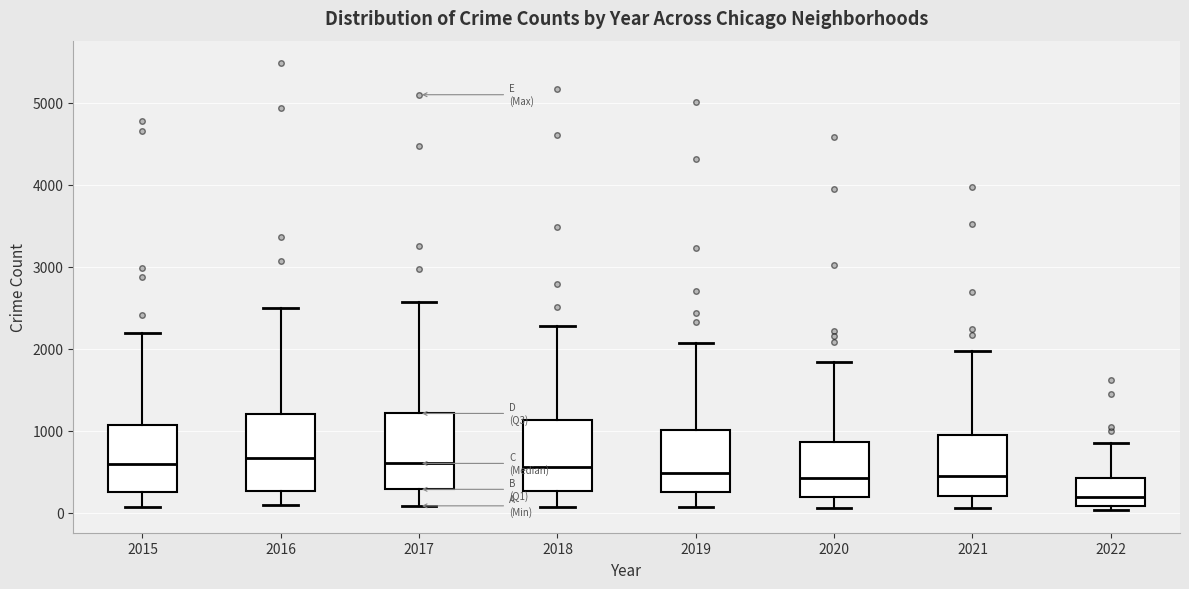

Reading left to right, read every box against the y-axis: the position of its median line, the range the box covers, and the ends of its whiskers. The values are not printed on the chart, so give them approximately, as read against the axis.

2015: median 600, box 300 to 1100, whiskers 100 to 2200
2016: median 700, box 300 to 1200, whiskers 100 to 2500
2017: median 600, box 300 to 1200, whiskers 100 to 2600
2018: median 600, box 300 to 1100, whiskers 100 to 2300
2019: median 500, box 300 to 1000, whiskers 100 to 2100
2020: median 400, box 200 to 900, whiskers 100 to 1800
2021: median 500, box 200 to 1000, whiskers 100 to 2000
2022: median 200, box 100 to 400, whiskers 0 to 900